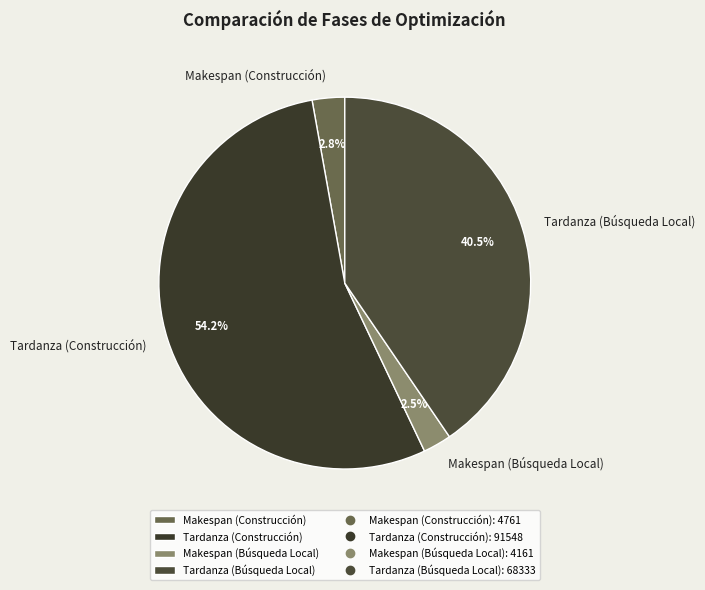

Which slice is the largest?

Tardanza (Construcción)